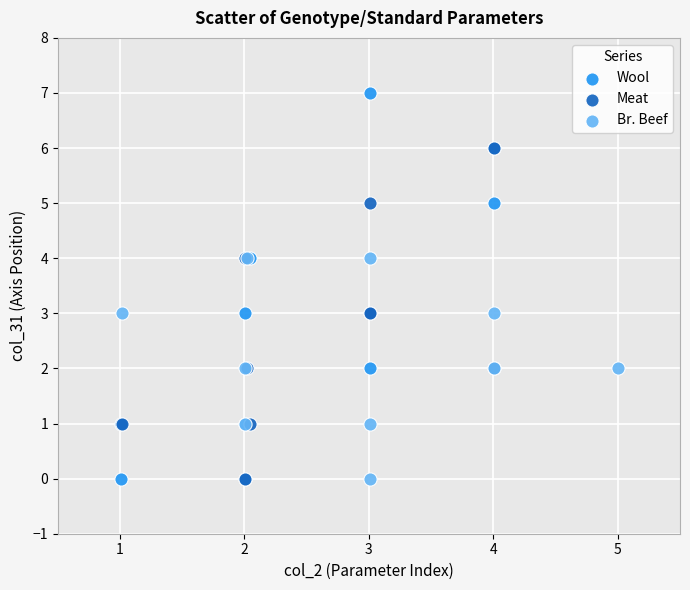

Which series reaches the maximum Y coordinate?

Wool